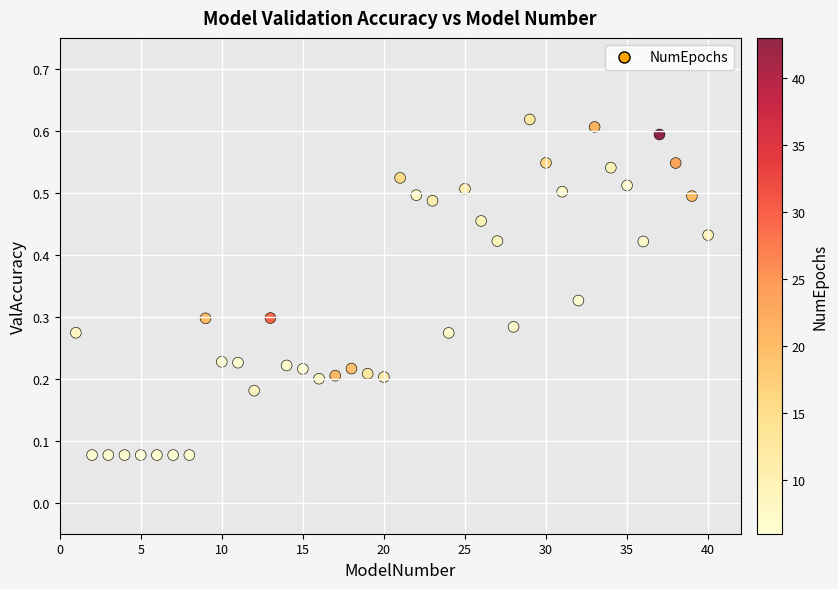

What is the range of X values (max minus min)?

39.0